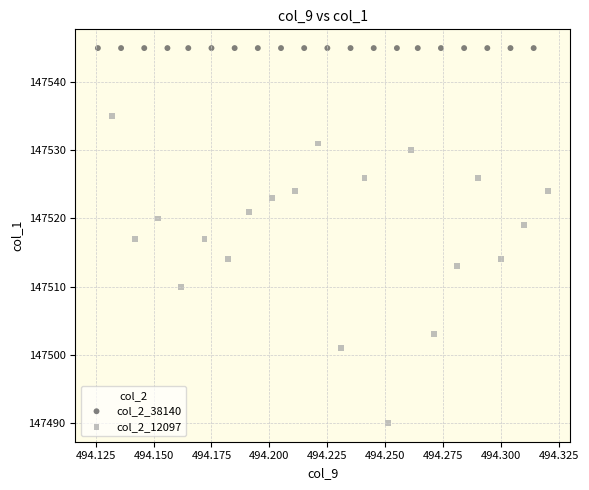

Which series reaches the minimum Y coordinate?

col_2_12097